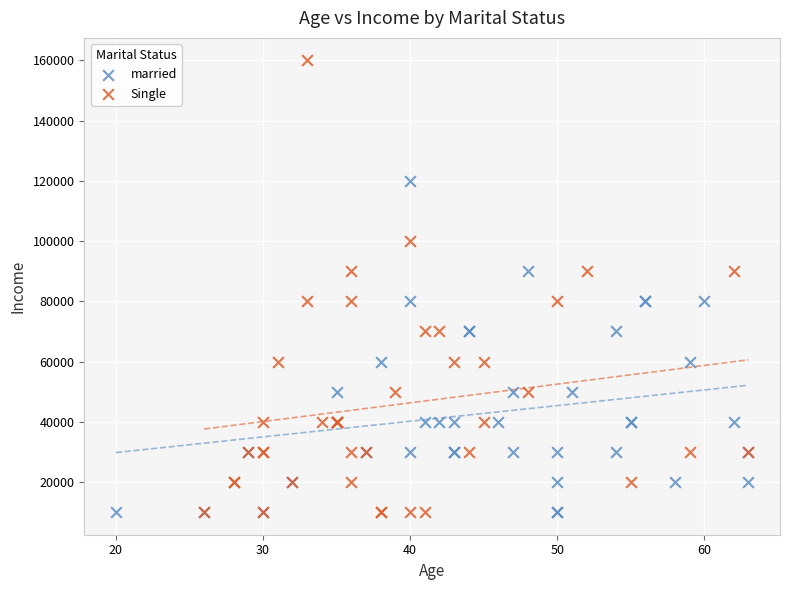

Which series reaches the maximum Y coordinate?

Single